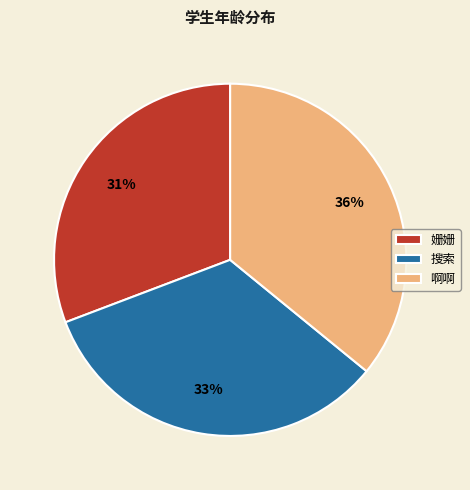

To the nearest percent, what percentage of the pie is 啊啊?

36%